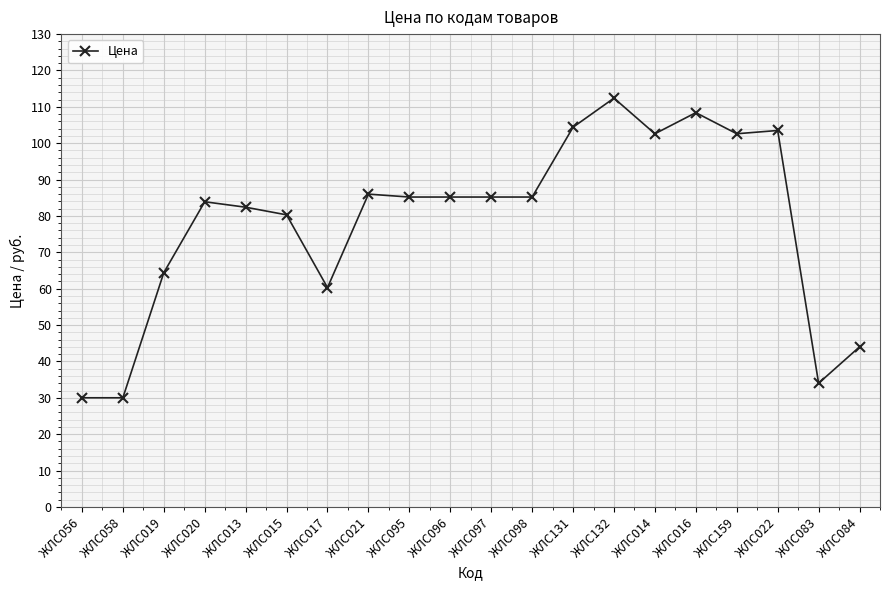

What is the difference between the values at ЖЛС131 and ЖЛС013?

22.0